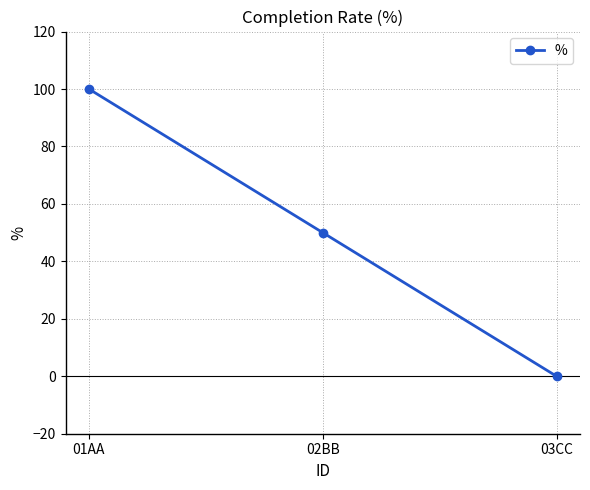

What is the change in value from 01AA to 02BB?

-50